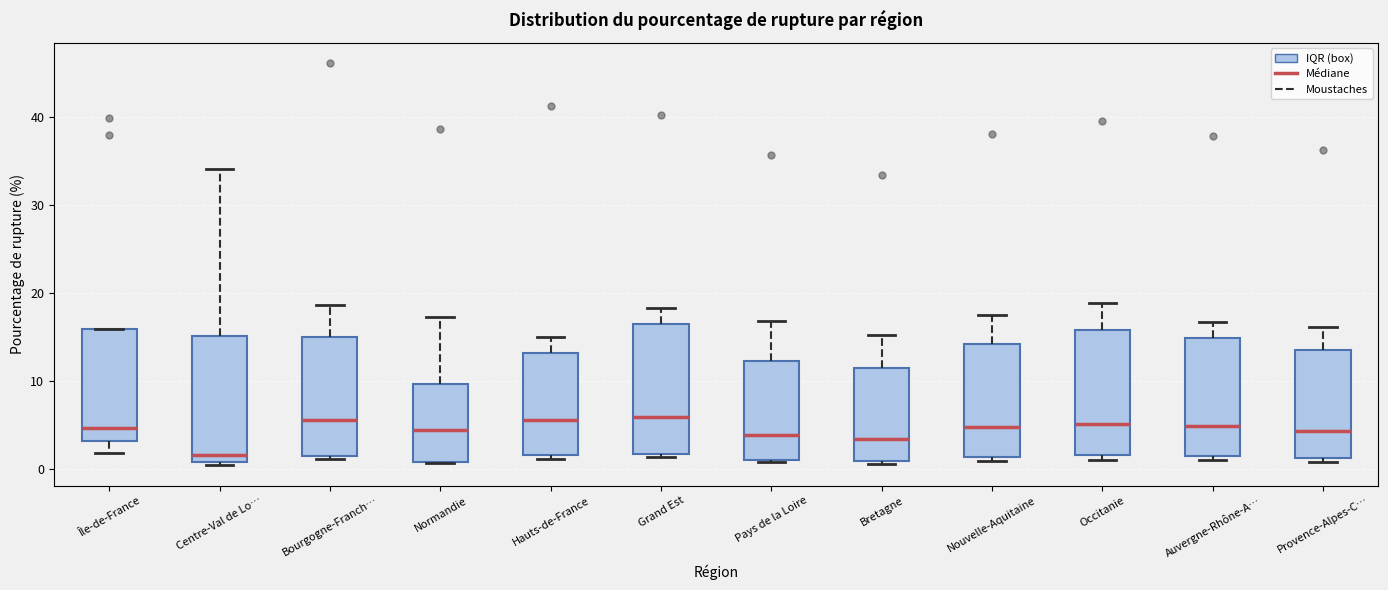

Where is the upper edge of the box for Bourgogne-Franch… on the y-axis? The values are not printed on the chart, so give them approximately, as read against the axis.

15